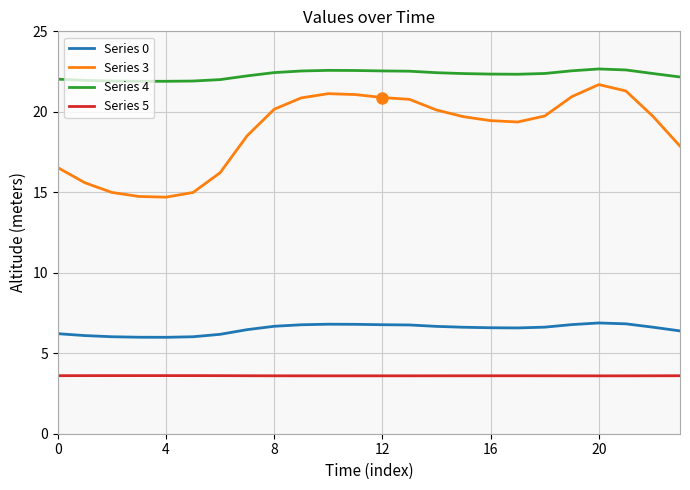

What are all the series names shown in the legend?

Series 0, Series 3, Series 4, Series 5